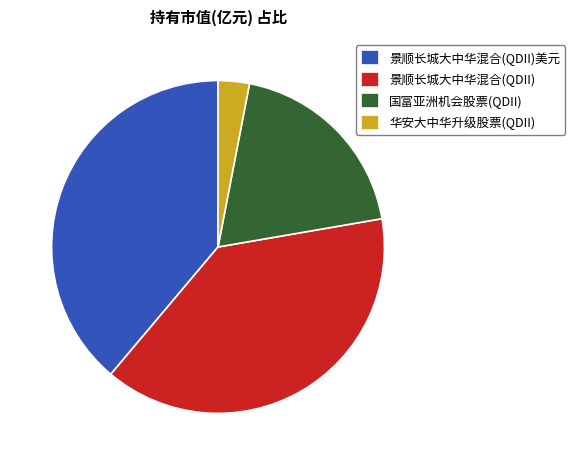

Is there a majority slice in this chart?

No